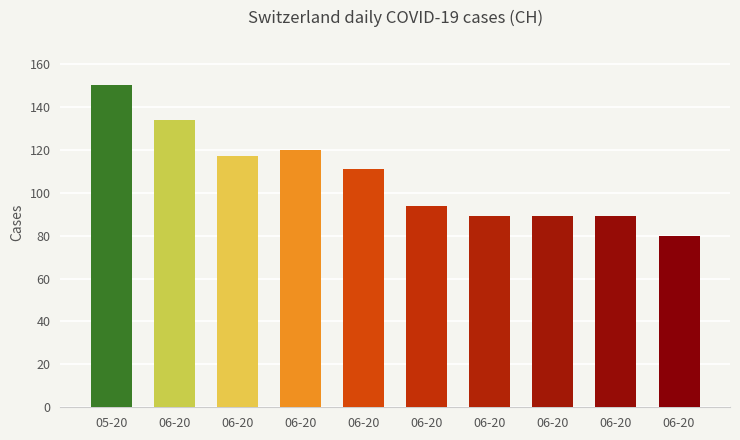

What is the difference between the values at 06-20 and 06-20?

5